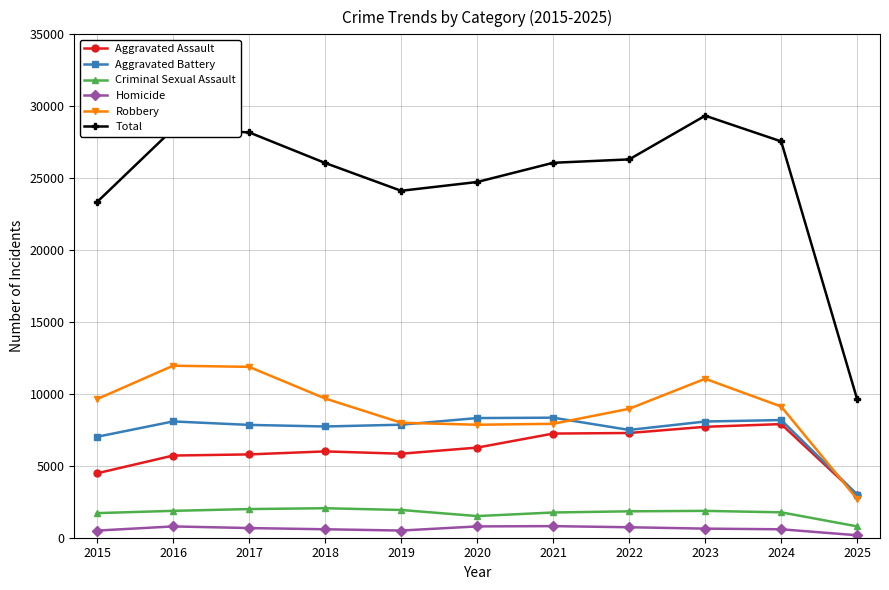

True or false: Homicide has more than 1 points higher than both neighbors.

True